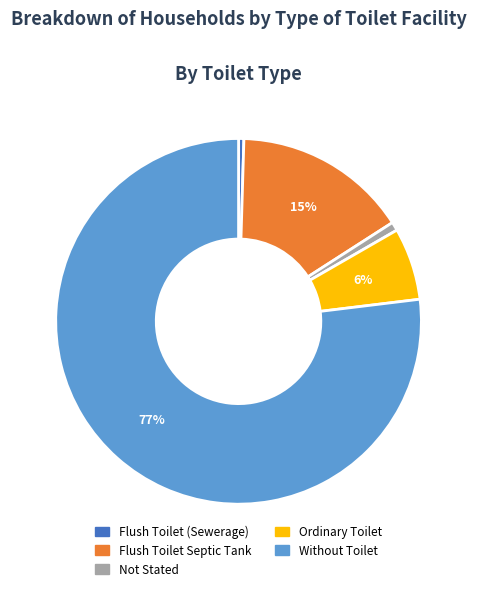

Is it true that Flush Toilet (Sewerage) is 0% of the pie?

True